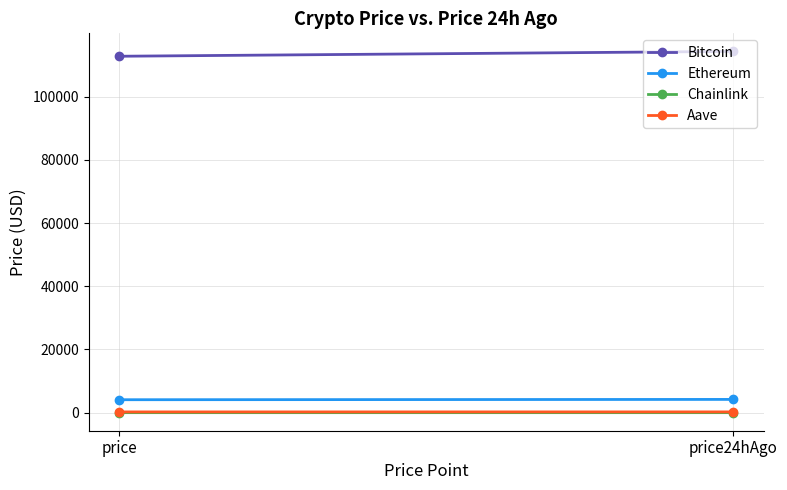

What is the difference between the maximum and minimum values in the Ethereum series?

98.4